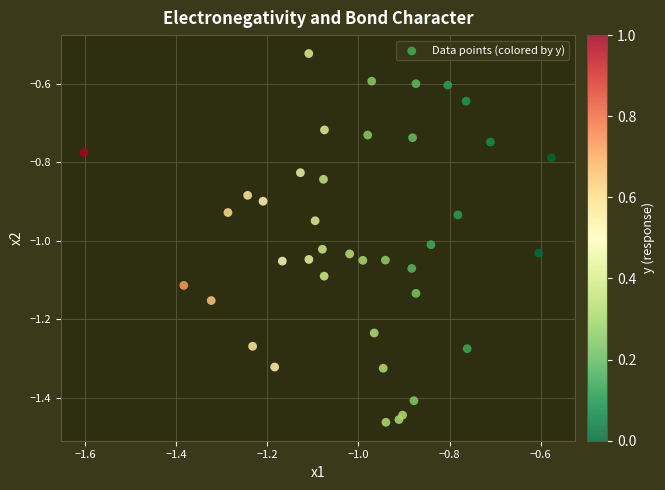

What is the range of Y values (max minus min)?

0.9